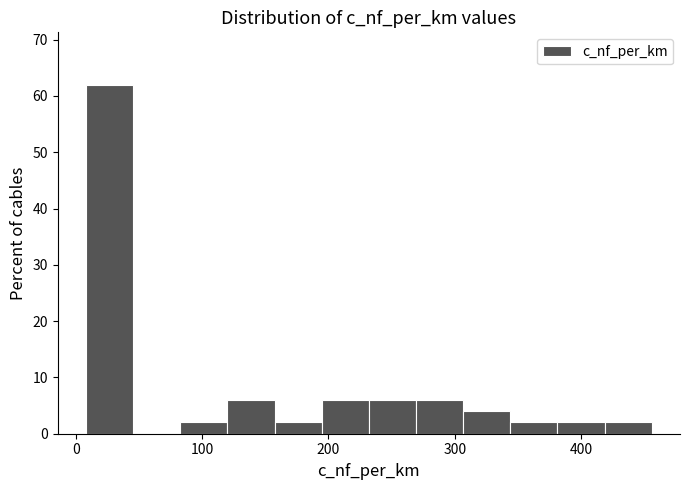

Read against the x-axis, roughly where is the centre of the tallest bar?

30